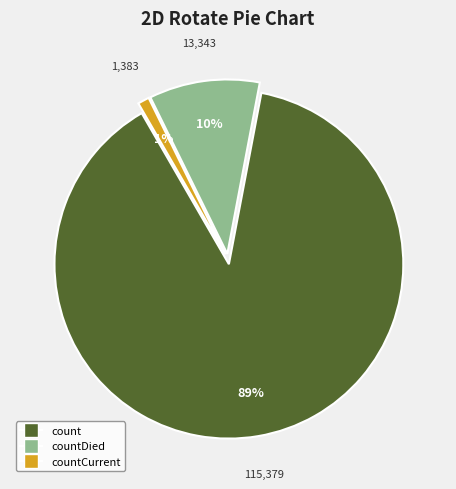

To the nearest percent, what is the difference between the largest and smallest slice percentages?

88%